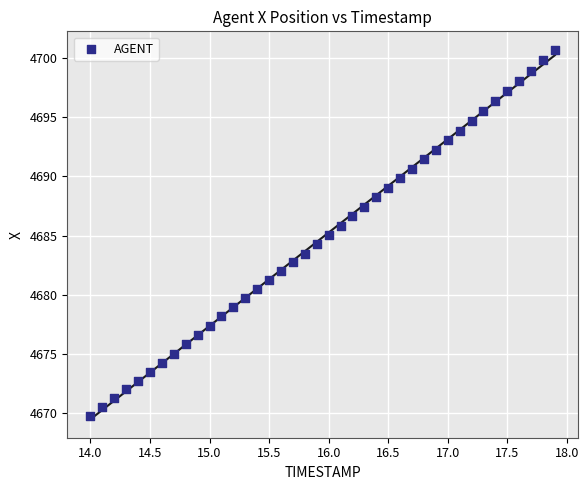

What is the range of X values (max minus min)?

3.9